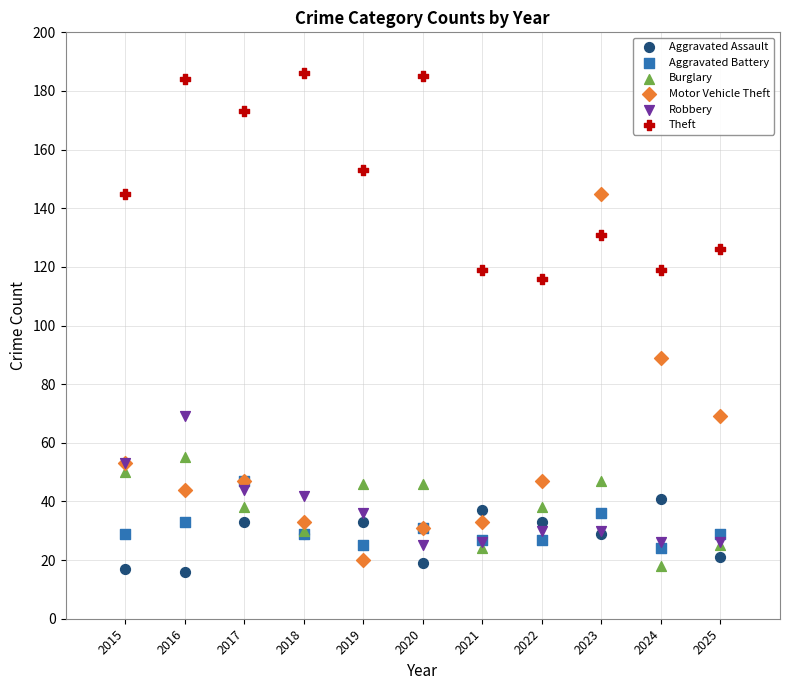

In the Motor Vehicle Theft series, what Y value is closest to 82?

89